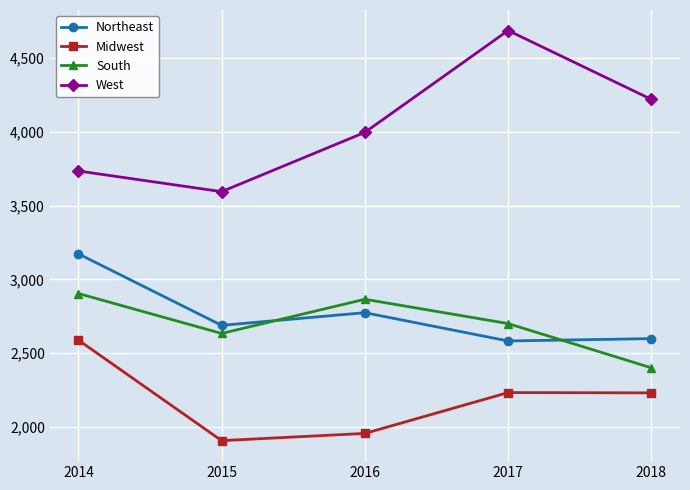

What is the difference between the maximum and second lowest values in the South series?

271